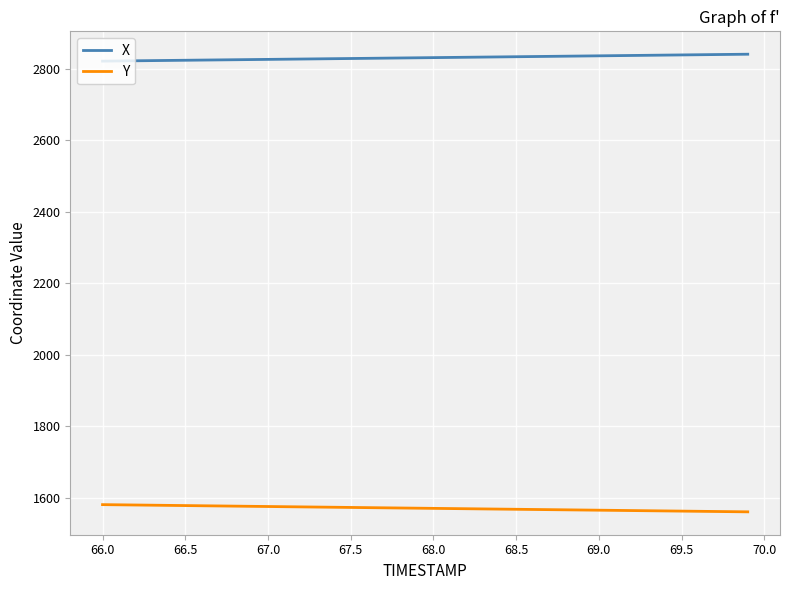

What is the lowest value of the Y series?

1560.8